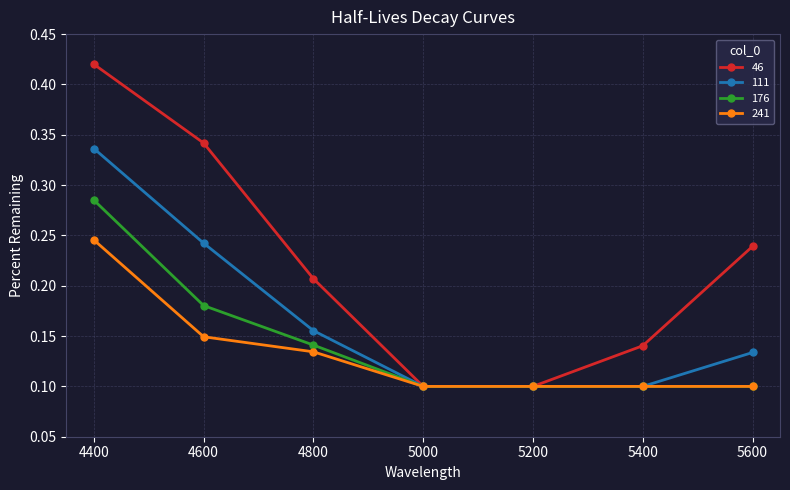

Count the number of data series in this chart.

4